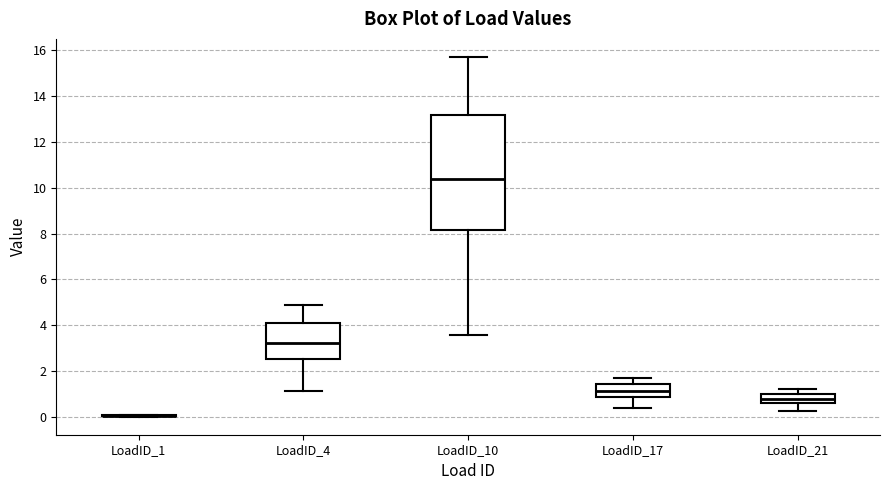

Reading left to right, transcribe this box plot: for each box, give where its median line is, the range the box spans, and where its two whiskers end, as read against the y-axis. The values are not printed on the chart, so give them approximately, as read against the axis.

LoadID_1: box collapsed to a line at 0.0, whiskers 0.0 to 0.2
LoadID_4: median 3.2, box 2.6 to 4.2, whiskers 1.2 to 5.0
LoadID_10: median 10.4, box 8.2 to 13.2, whiskers 3.6 to 15.6
LoadID_17: median 1.2, box 0.8 to 1.4, whiskers 0.4 to 1.8
LoadID_21: median 0.8, box 0.6 to 1.0, whiskers 0.2 to 1.2